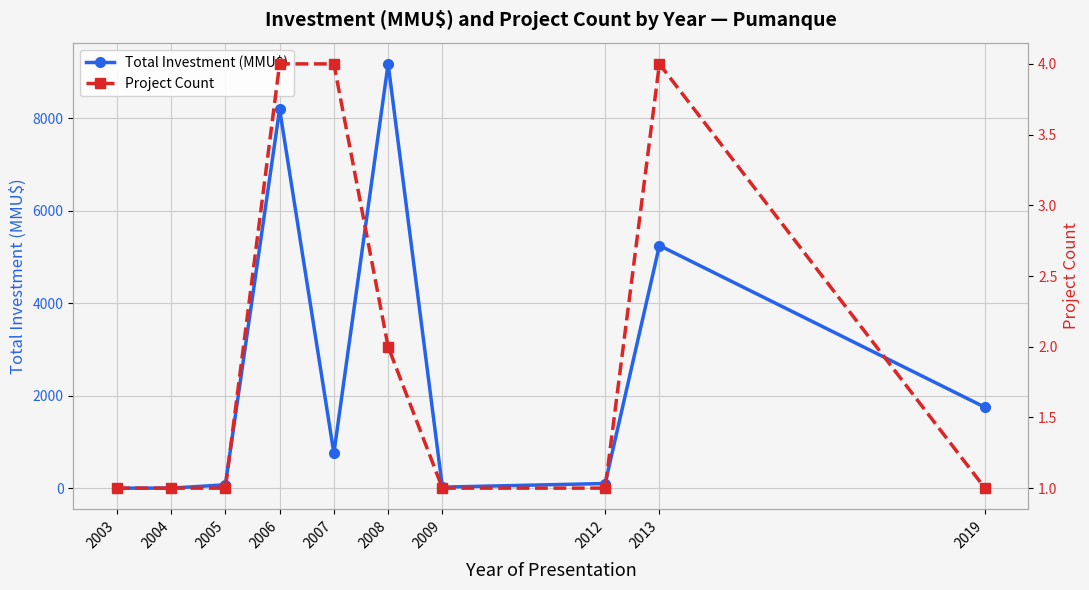

At which category does the chart reach its peak across all series?

2008